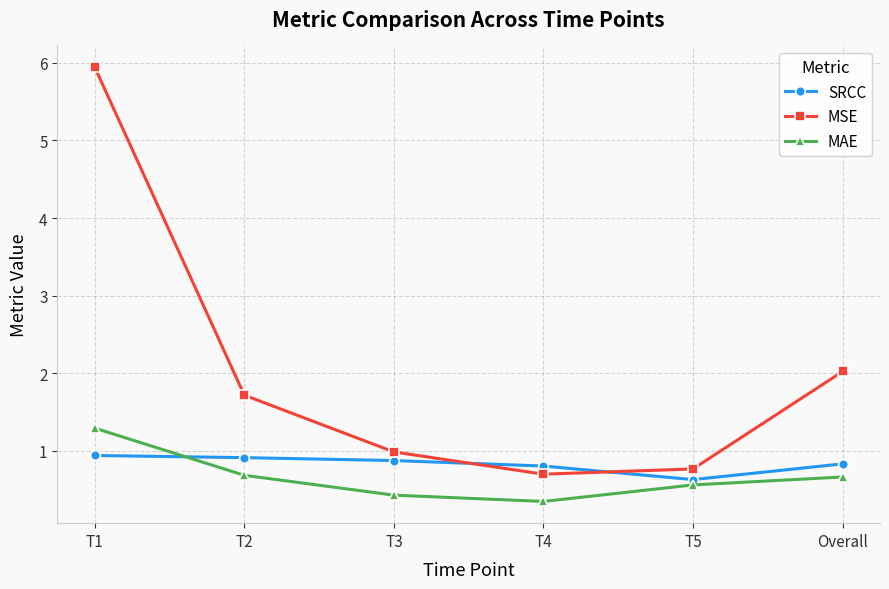

Rank the series by their maximum value, from highest to lowest.

MSE, MAE, SRCC